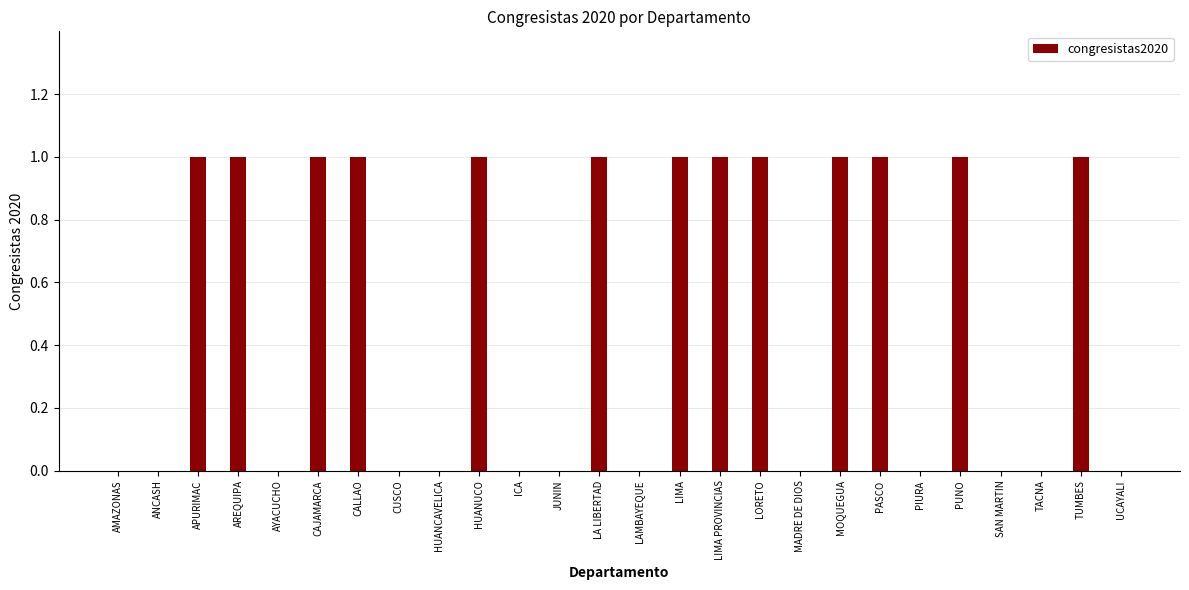

What is the sum of all values?

13